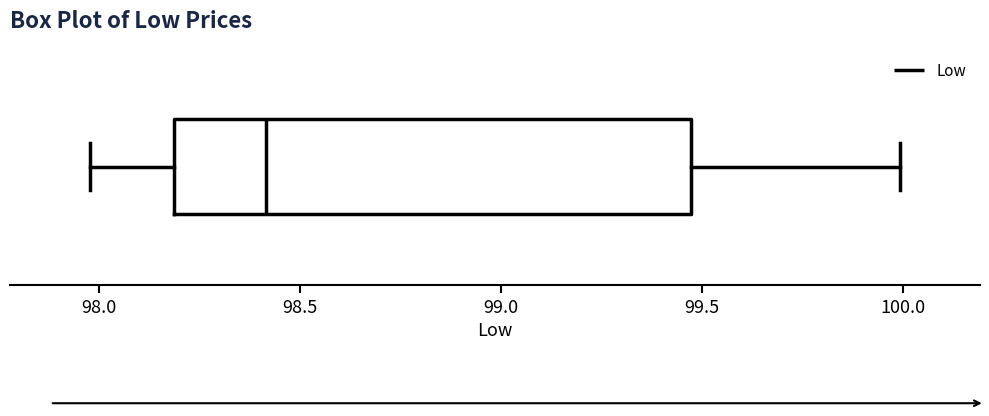

Where is the right edge of the box on the x-axis? The values are not printed on the chart, so give them approximately, as read against the axis.

99.45